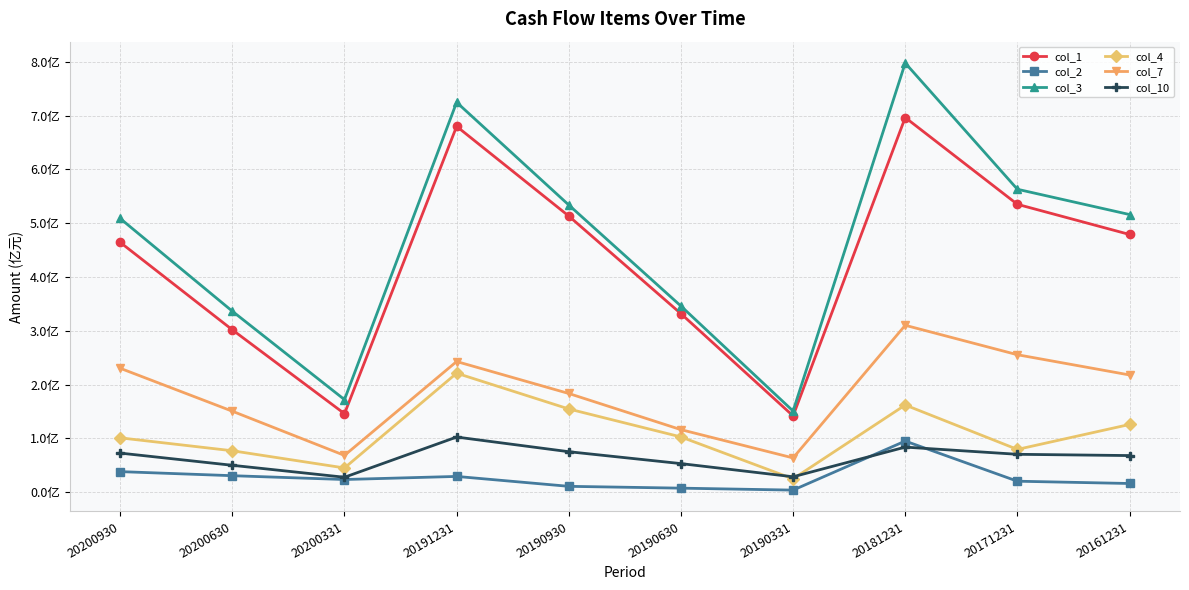

Reading left to right, extract all data points from this chart.

col_1: 20200930=464396696.4	20200630=301899098.2	20200331=146066809.7	20191231=679911489.8	20190930=513266351.0	20190630=331916032.8	20190331=141970144.6	20181231=696338811.1	20171231=535074883.4	20161231=479040546.7
col_2: 20200930=38427510.0	20200630=30845471.6	20200331=23758211.1	20191231=29498542.9	20190930=11092478.4	20190630=7708564.8	20190331=4068382.7	20181231=95209173.2	20171231=20607403.6	20161231=16358003.3
col_3: 20200930=508749356.8	20200630=336455757.9	20200331=172210581.1	20191231=724596031.0	20190930=533824460.7	20190630=346070334.2	20190331=150982853.6	20181231=797609814.8	20171231=563063420.3	20161231=516090319.8
col_4: 20200930=101188875.2	20200630=77165955.7	20200331=45235819.6	20191231=221272728.0	20190930=154829767.6	20190630=102853897.0	20190331=25034357.2	20181231=162186437.4	20171231=79686958.6	20161231=126036526.3
col_7: 20200930=230457426.8	20200630=150672015.7	20200331=68563003.3	20191231=242976386.0	20190930=183584283.7	20190630=116411640.5	20190331=63863897.6	20181231=310306403.7	20171231=255602552.9	20161231=218016676.6
col_10: 20200930=72848319.8	20200630=50170138.7	20200331=27961386.1	20191231=102662849.5	20190930=75416785.7	20190630=53311388.6	20190331=28855095.0	20181231=83962411.5	20171231=70604507.3	20161231=68246998.8